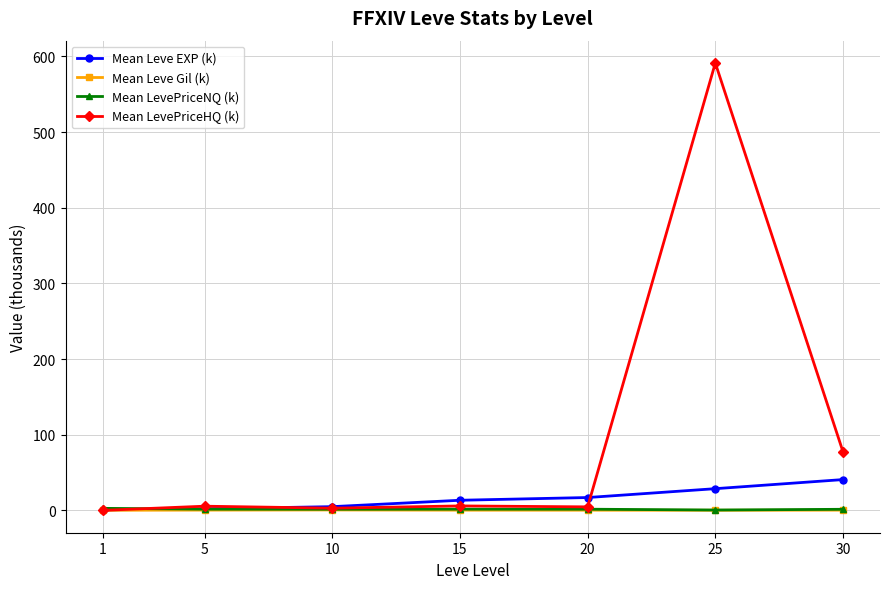

Which series has the largest total across all categories?

Mean LevePriceHQ (k)